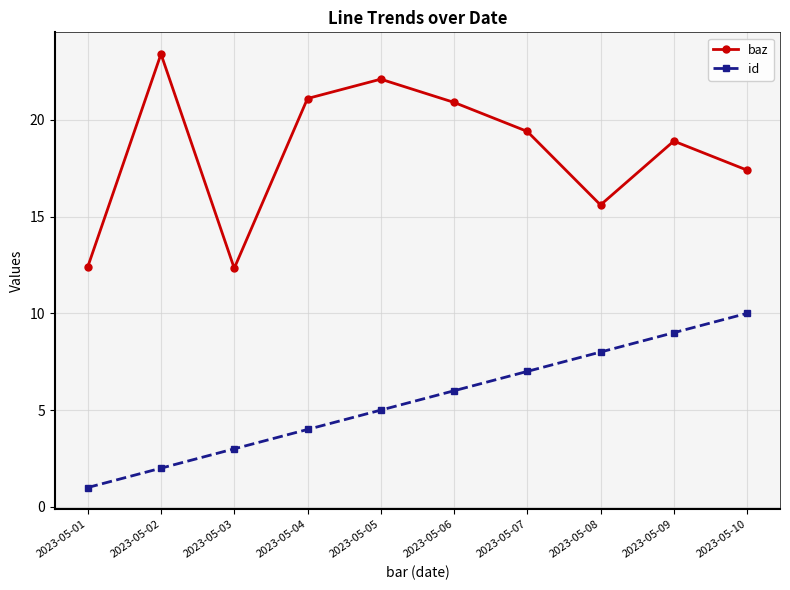

Which series changed the most between 2023-05-02 and 2023-05-09?

id